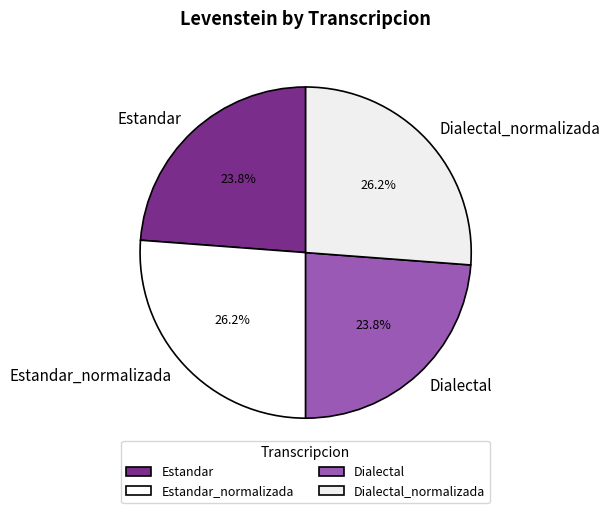

To the nearest percent, what portion does Estandar represent?

24%